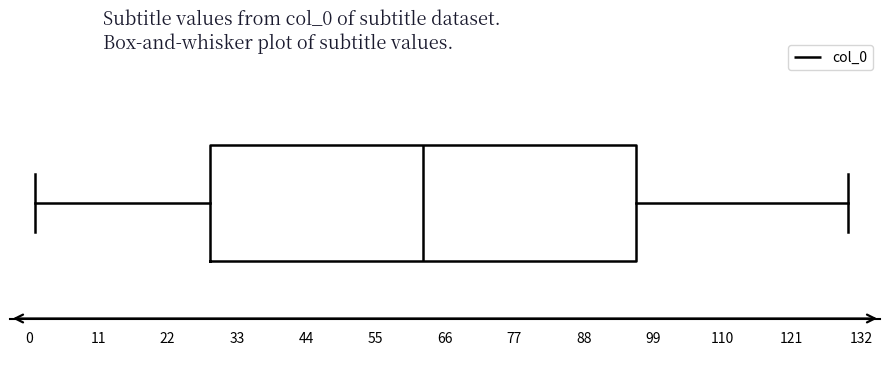

Transcribe this box plot: give where the median line is, the range the box spans, and where the two whiskers end, as read against the x-axis. The values are not printed on the chart, so give them approximately, as read against the axis.

median 62, box 28 to 96, whiskers 2 to 130